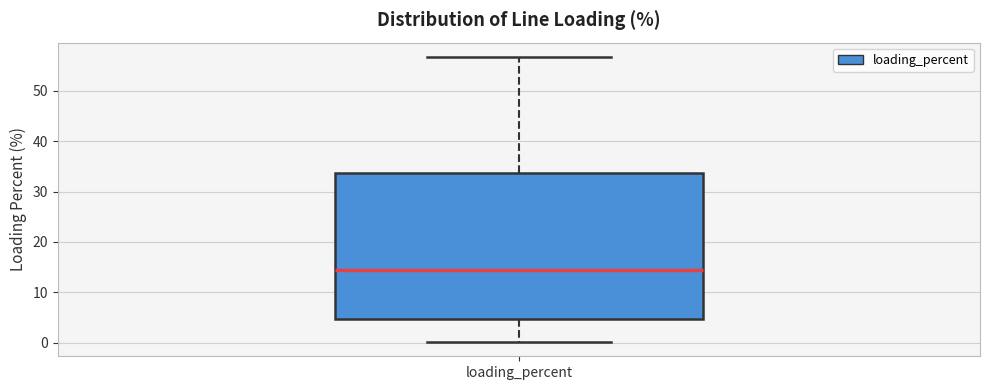

Read this box plot against the y-axis: the position of the median line, the range covered by the box, and the ends of both whiskers. The values are not printed on the chart, so give them approximately, as read against the axis.

median 14, box 5 to 34, whiskers 0 to 57